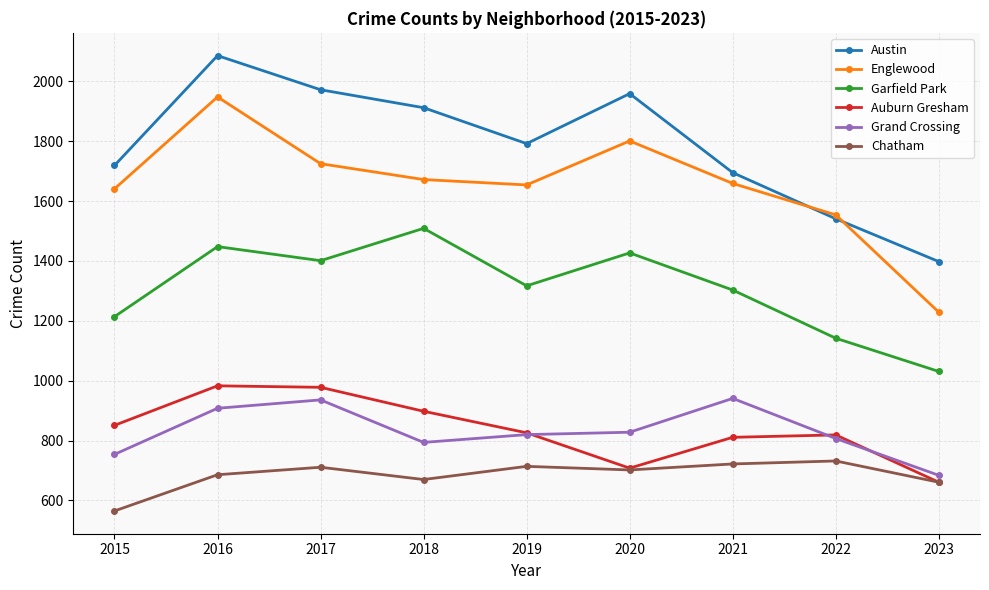

At which category is the sum across all series the highest?

2016